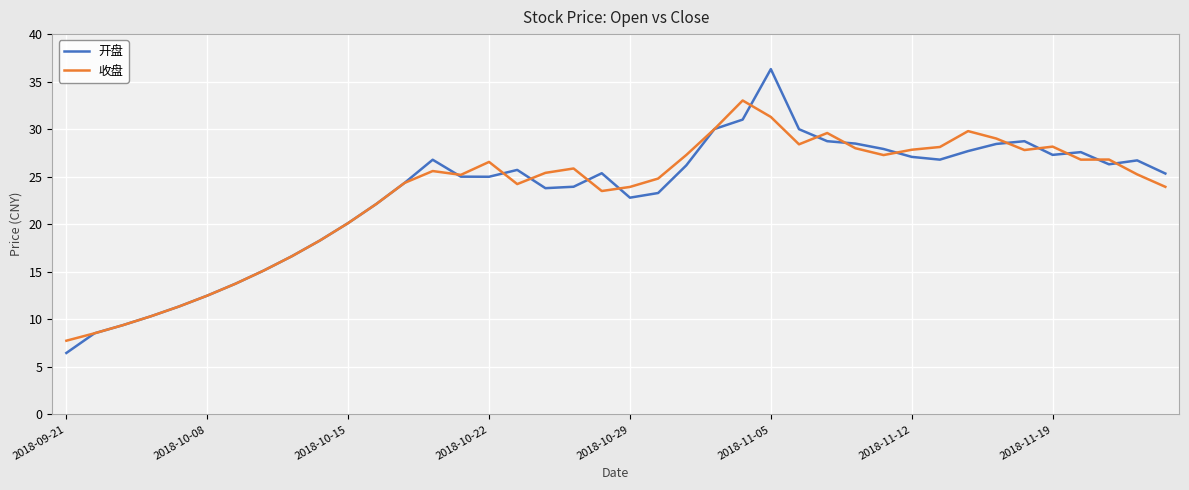

What are all the series names shown in the legend?

开盘, 收盘